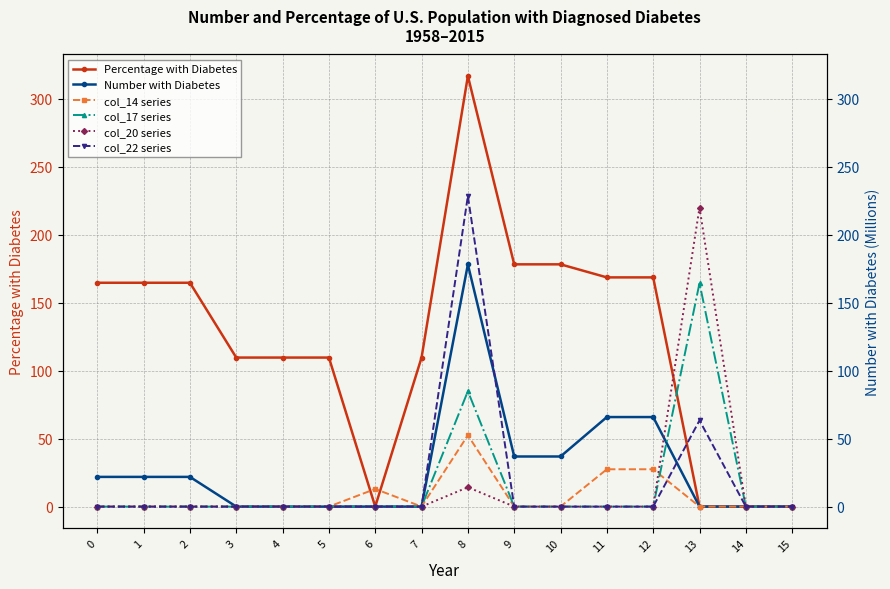

What is the highest value of the col_20 series series?

219.9